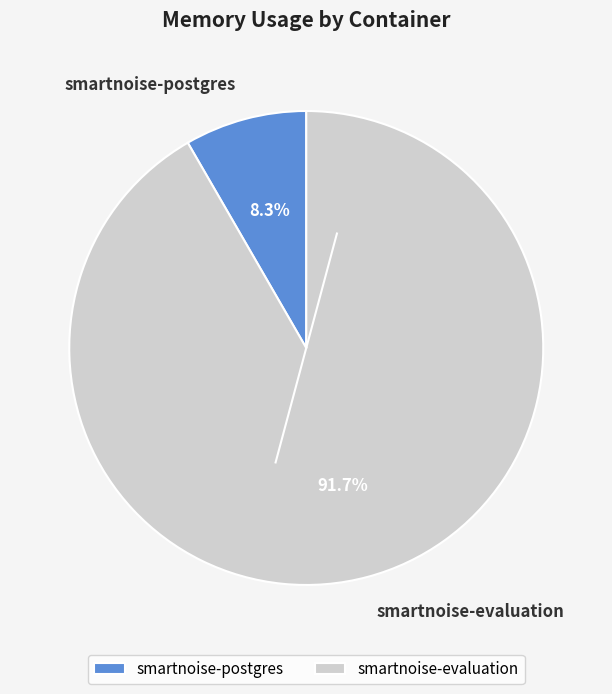

Rank the categories by value from lowest to highest.

smartnoise-postgres, smartnoise-evaluation